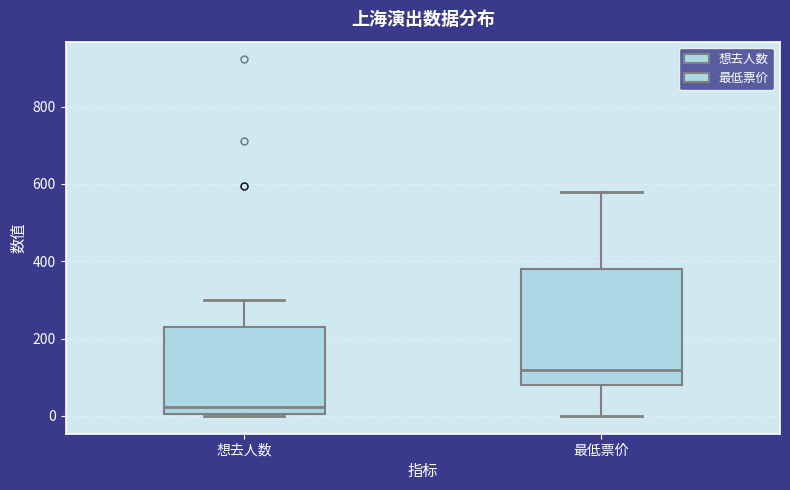

Which box is the tallest, from its lower edge to its upper edge?

最低票价